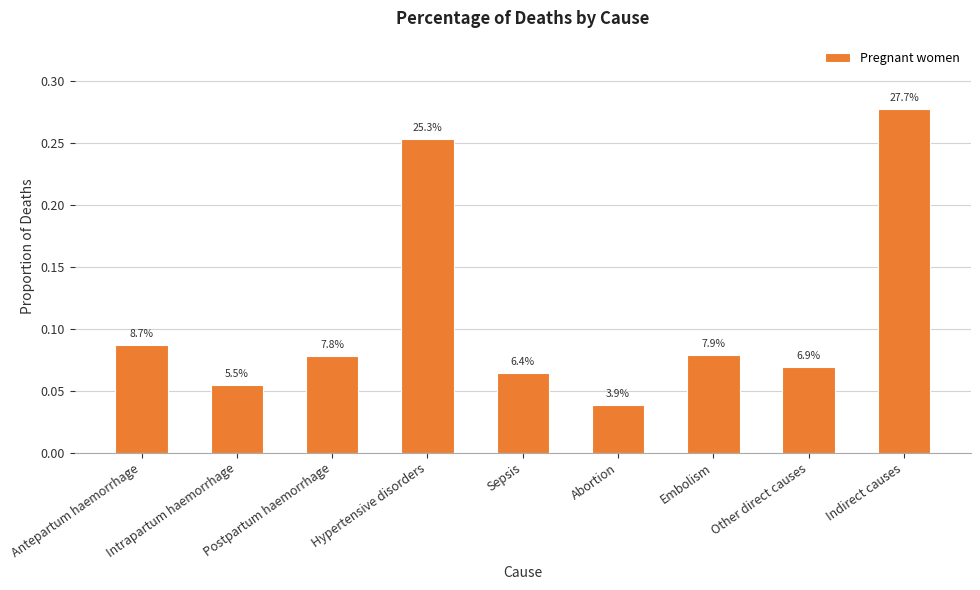

How many bars are there in total?

9